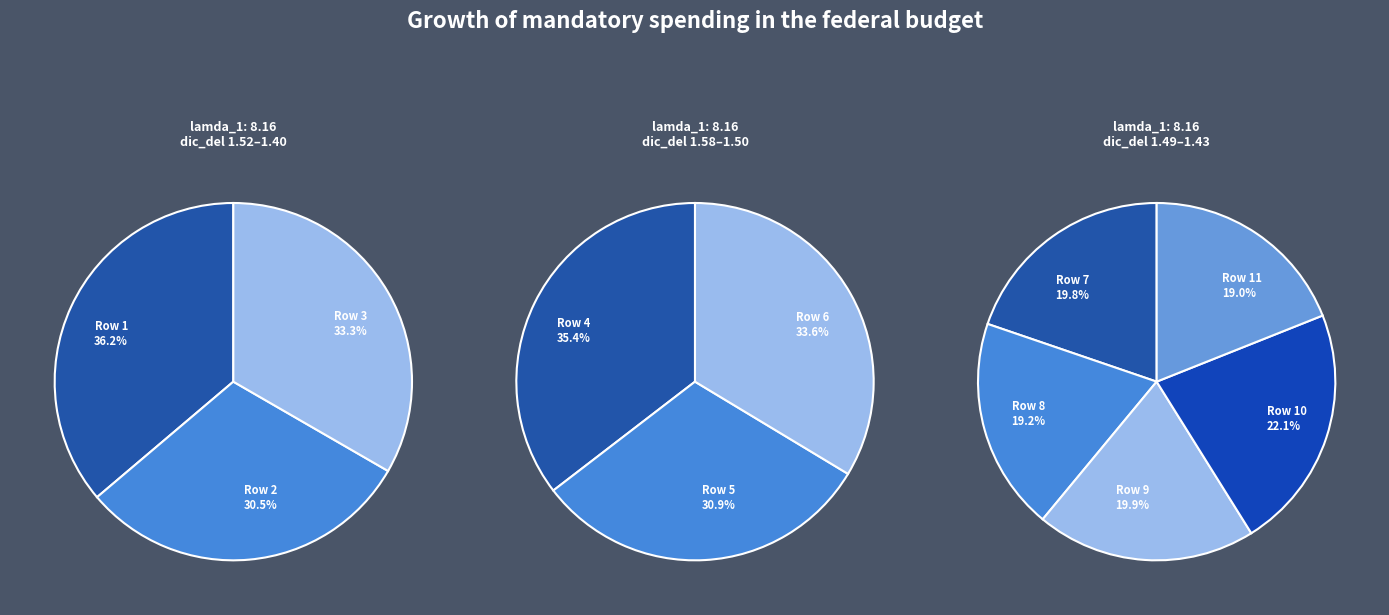

Does Row 5 account for over 50% of the chart?

No